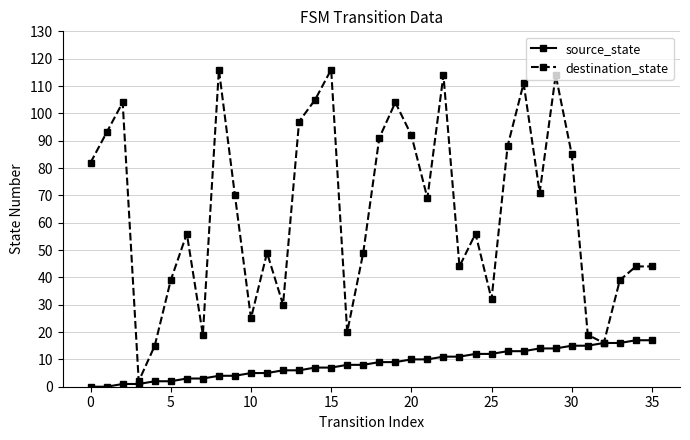

At how many categories does at least one series exceed 10?

35